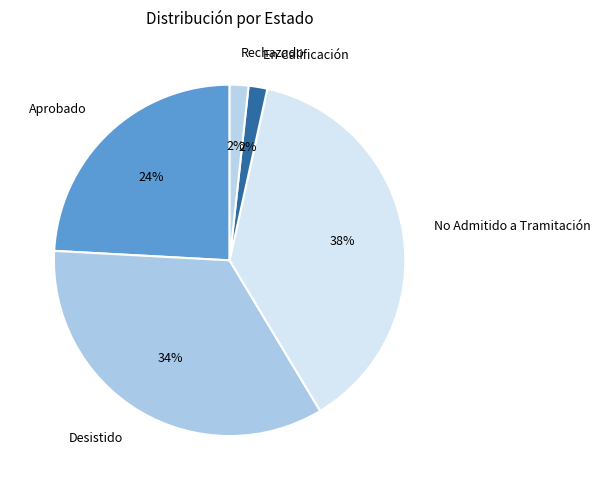

Is it true that No Admitido a Tramitación is 38% of the pie?

True